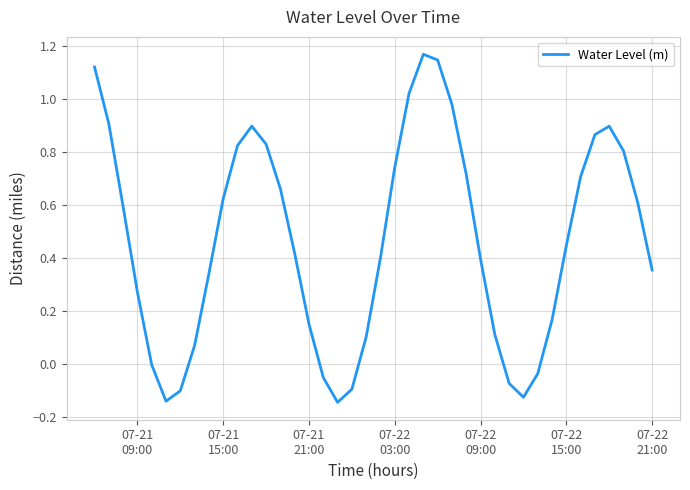

What is the difference between the maximum and minimum values?

1.3